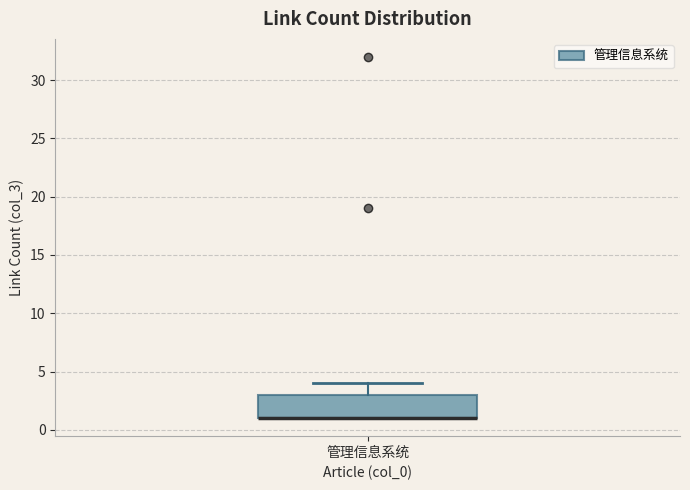

Transcribe this box plot: give where the median line is, the range the box spans, and where the two whiskers end, as read against the y-axis. The values are not printed on the chart, so give them approximately, as read against the axis.

median 1 (drawn on the box's lower edge), box 1 to 3, whiskers 1 to 4